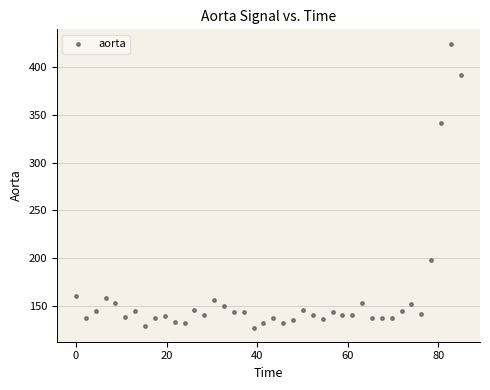

What Y value in the scatter plot is closest to 276?

341.2